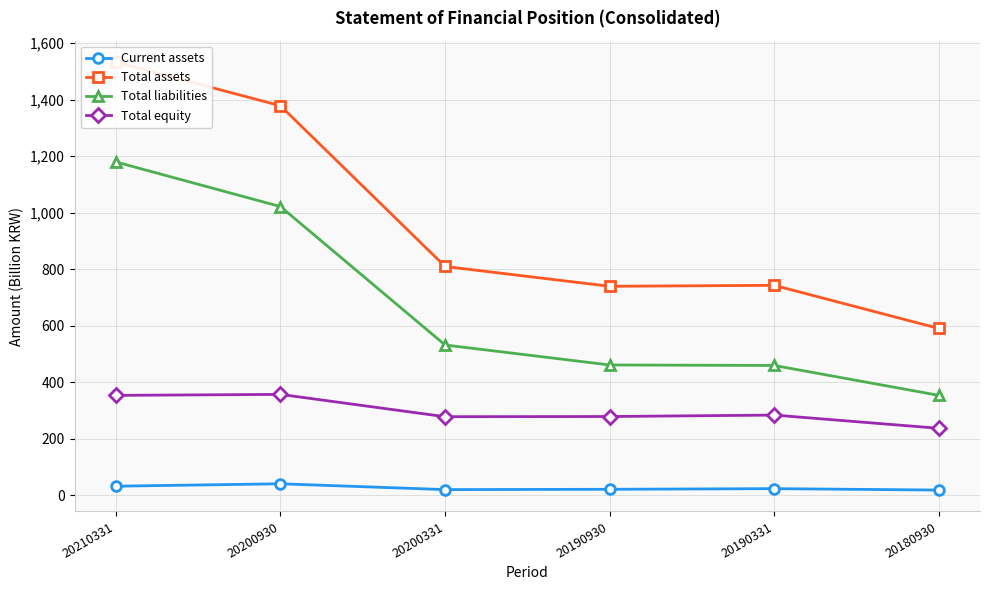

What is the sum of all Total equity values?

1787.5